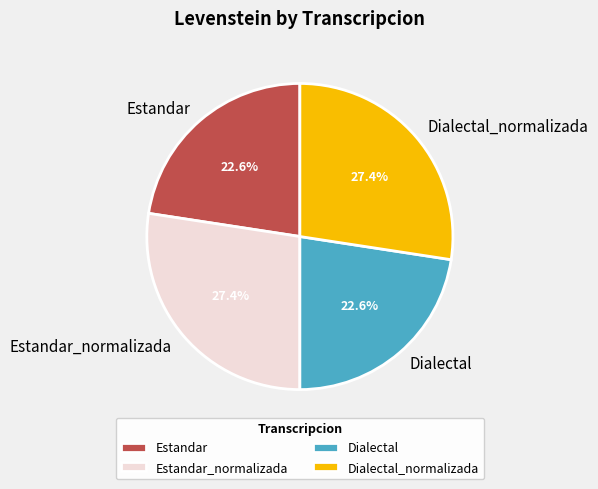

The Estandar_normalizada slice represents 18% of the pie. True or false?

False